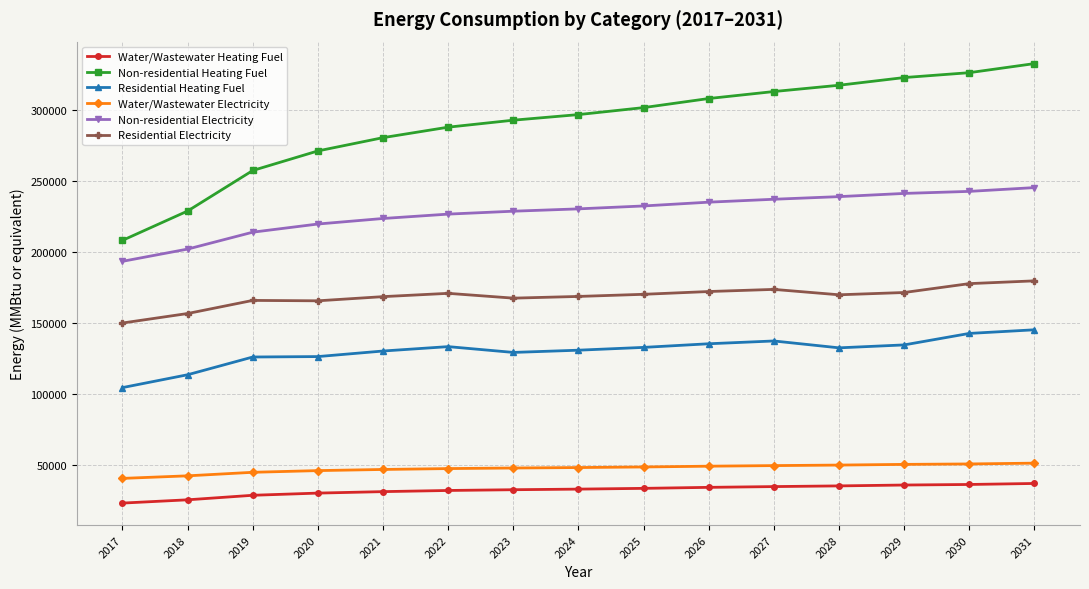

What is the sum of the Non-residential Electricity values at 2021 and 2028?

462160.1